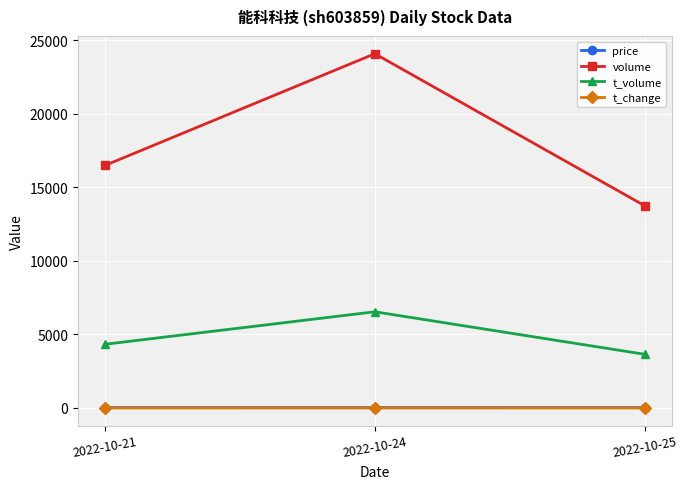

Which series has the largest total across all categories?

volume